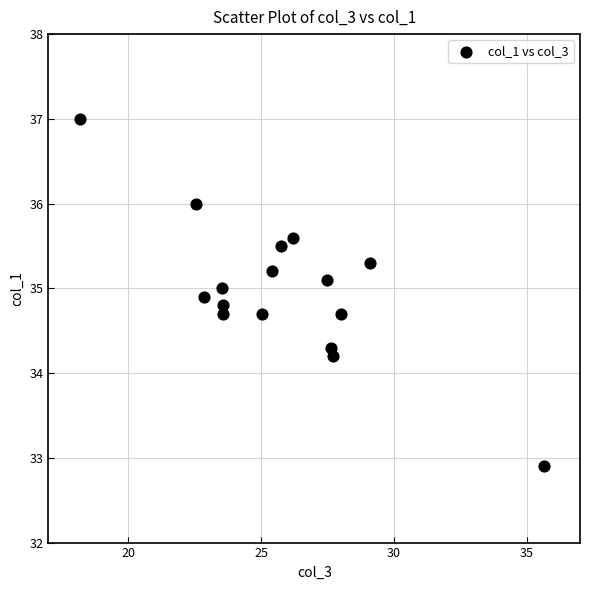

What is the range of X values (max minus min)?

17.4